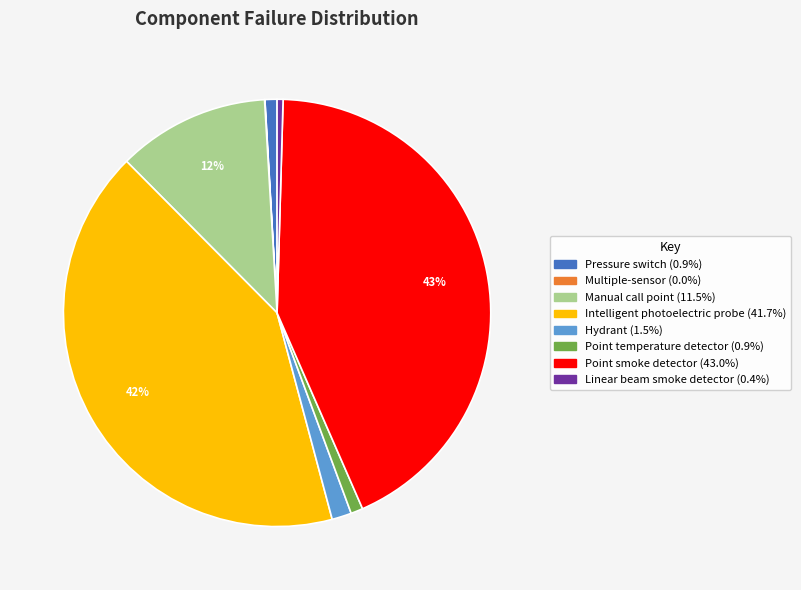

What percentage is the Pressure switch slice, to the nearest percent?

1%